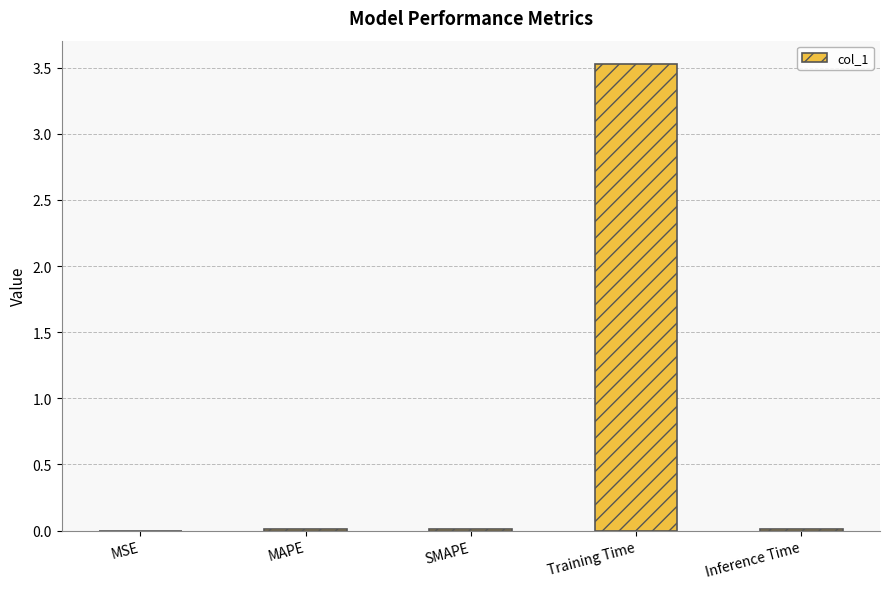

Is it true that the value at MAPE is 0.0?

True